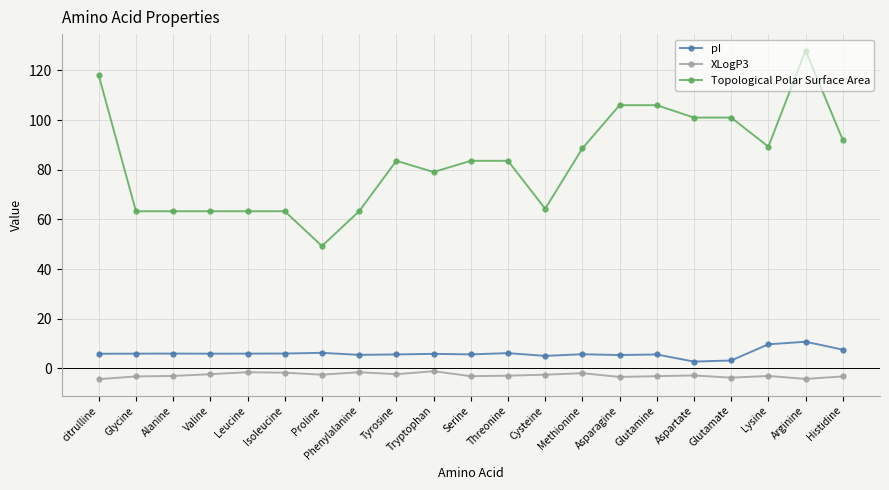

Which series has the largest total across all categories?

Topological Polar Surface Area